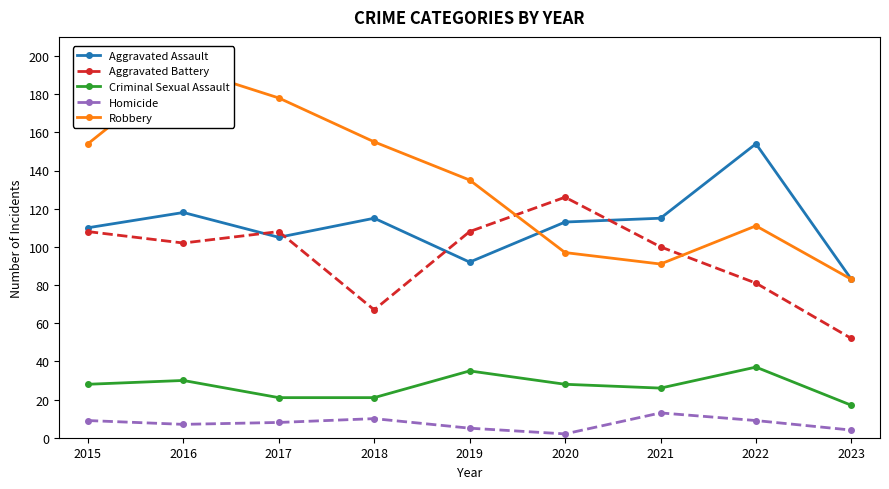

Reading left to right, list all the values displayed in this chart.

Aggravated Assault: 2015=110	2016=118	2017=105	2018=115	2019=92	2020=113	2021=115	2022=154	2023=83
Aggravated Battery: 2015=108	2016=102	2017=108	2018=67	2019=108	2020=126	2021=100	2022=81	2023=52
Criminal Sexual Assault: 2015=28	2016=30	2017=21	2018=21	2019=35	2020=28	2021=26	2022=37	2023=17
Homicide: 2015=9	2016=7	2017=8	2018=10	2019=5	2020=2	2021=13	2022=9	2023=4
Robbery: 2015=154	2016=194	2017=178	2018=155	2019=135	2020=97	2021=91	2022=111	2023=83